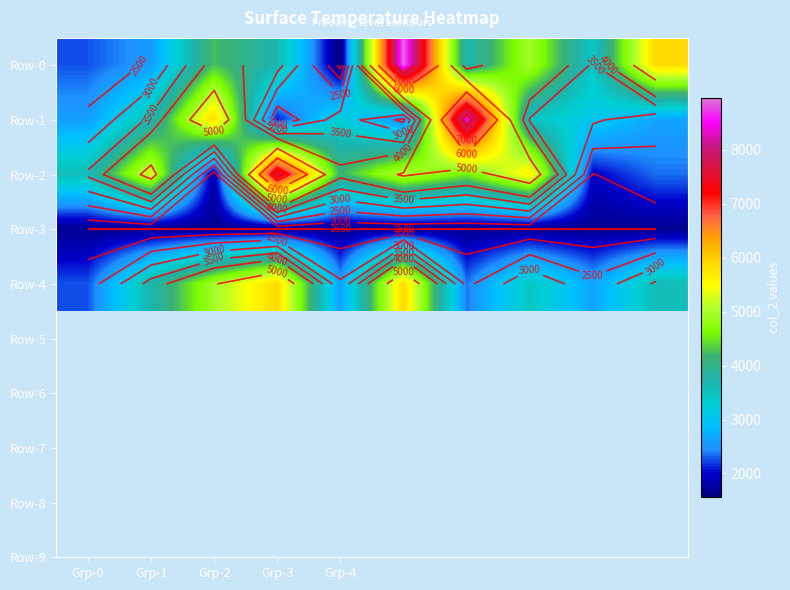

Count the number of categories in the chart.

10